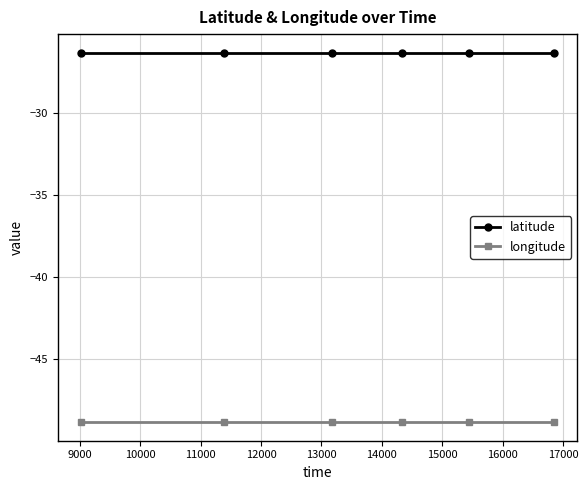

How many data points does each series have?

6